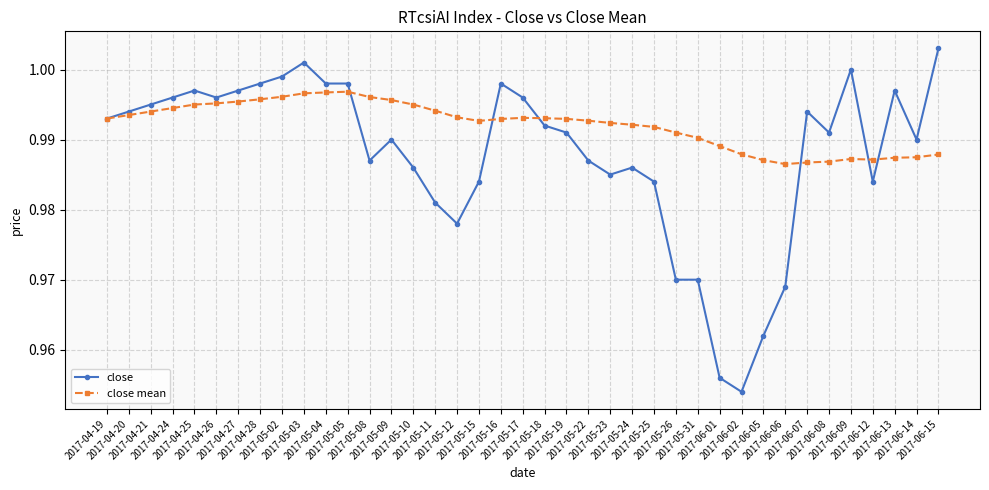

True or false: close has more than 2 points higher than both neighbors.

True